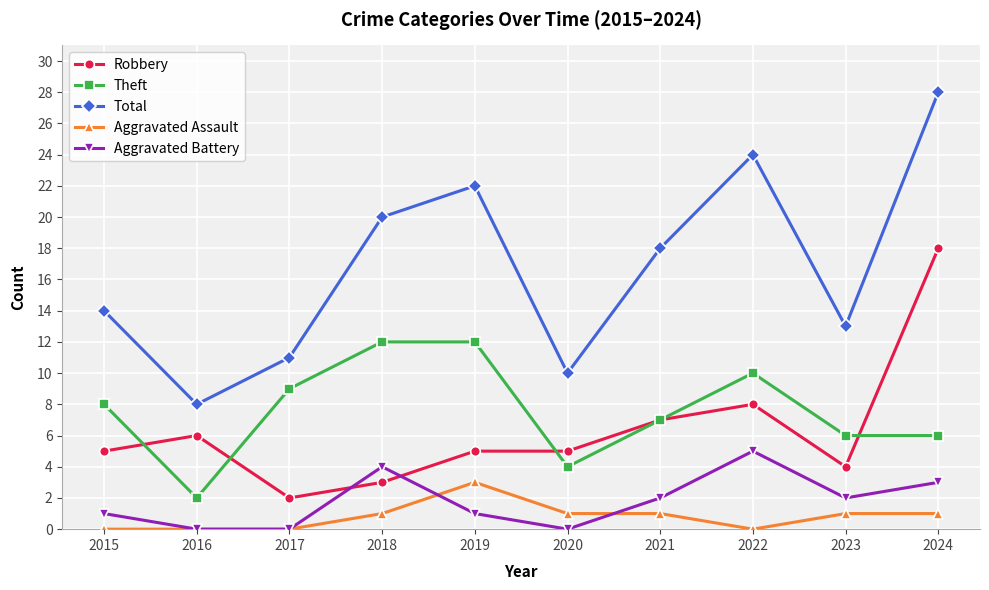

True or false: Aggravated Assault and Robbery intersect in this chart.

False